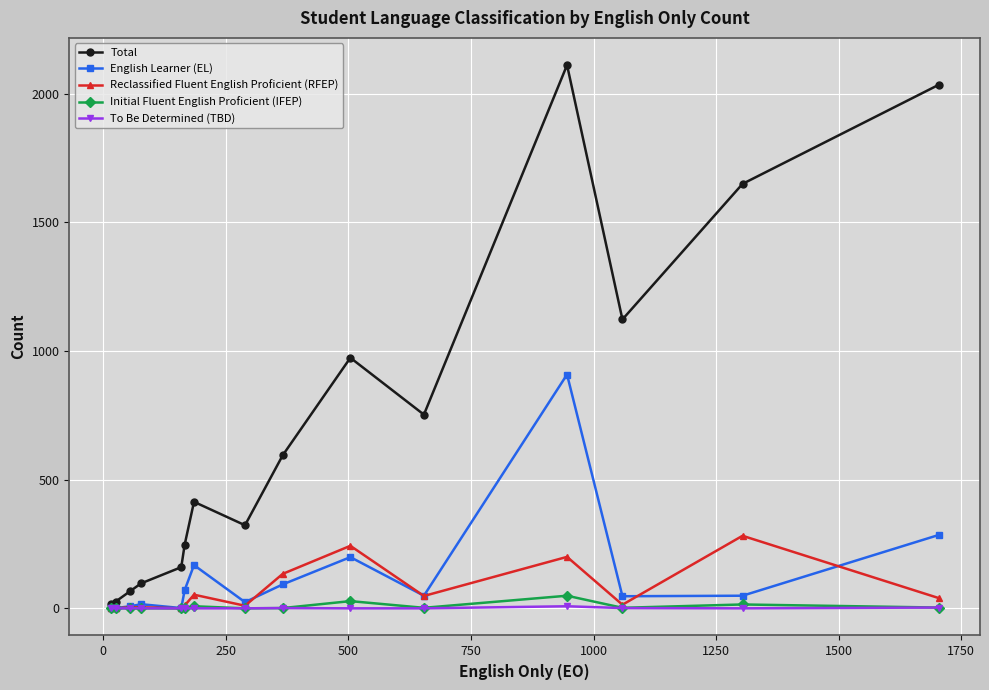

What is the maximum value for Initial Fluent English Proficient (IFEP)?

49